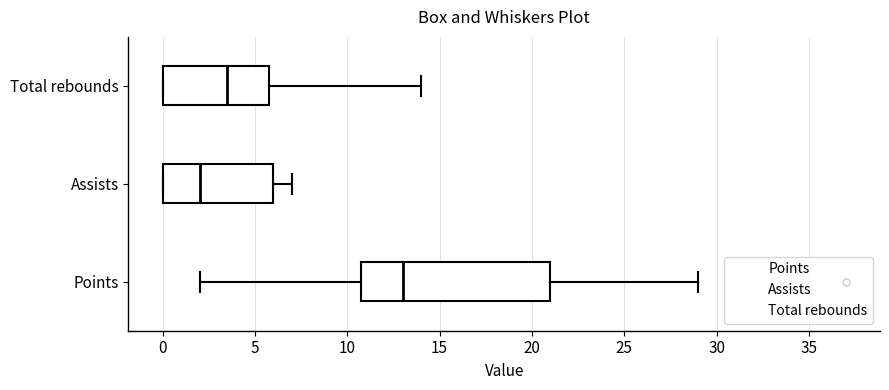

Reading bottom to top, read every box against the x-axis: the position of its median line, the range the box covers, and the ends of its whiskers. The values are not printed on the chart, so give them approximately, as read against the axis.

Points: median 13.0, box 11.0 to 21.0, whiskers 2.0 to 29.0
Assists: median 2.0, box 0.0 to 6.0, whiskers 0.0 to 7.0
Total rebounds: median 3.5, box 0.0 to 6.0, whiskers 0.0 to 14.0